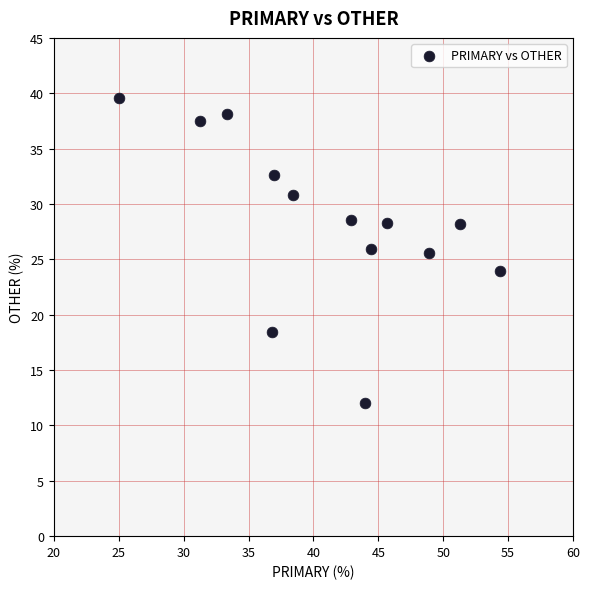

What is the range of Y values (max minus min)?

27.6